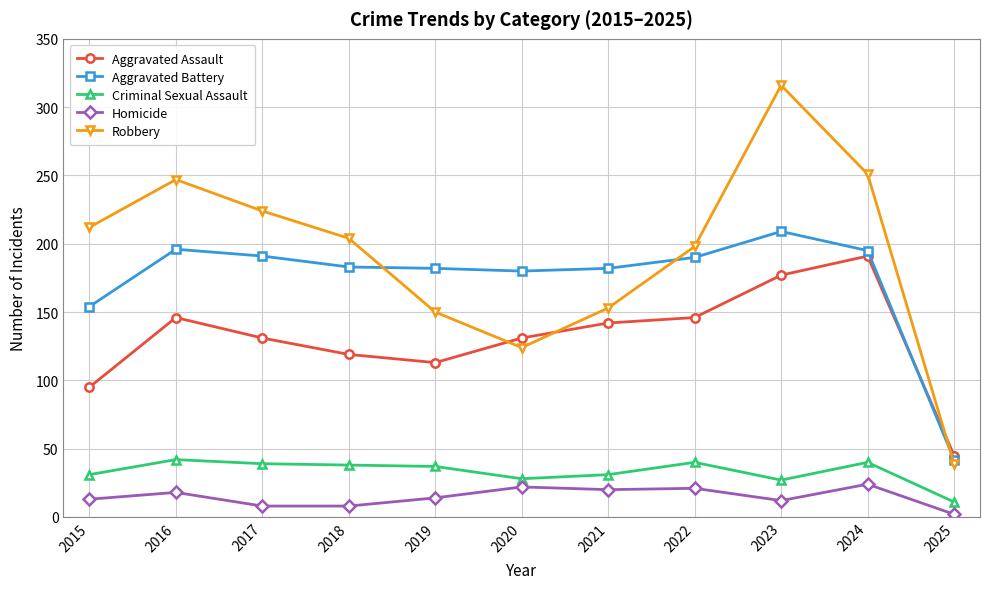

Where is the first local maximum for Homicide?

2016